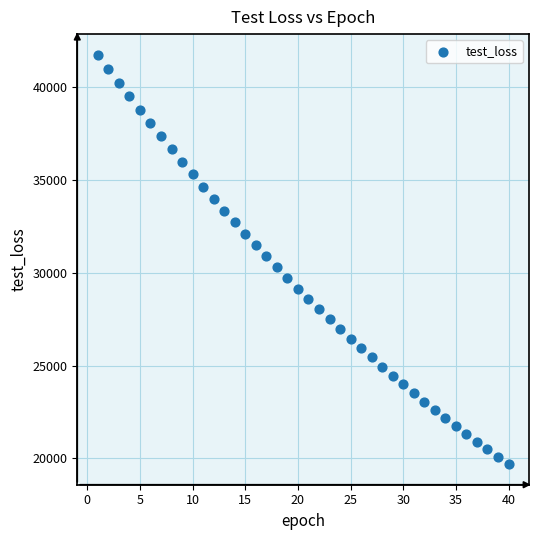

What is the range of Y values (max minus min)?

22046.0